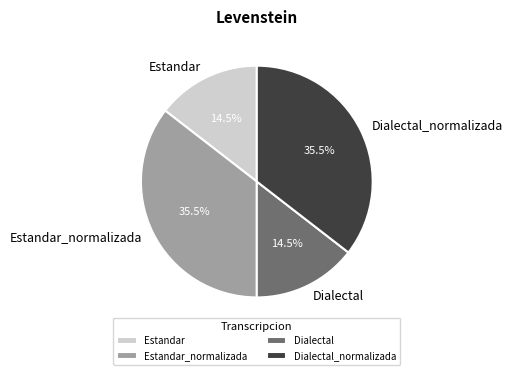

How many segments does this pie chart have?

4